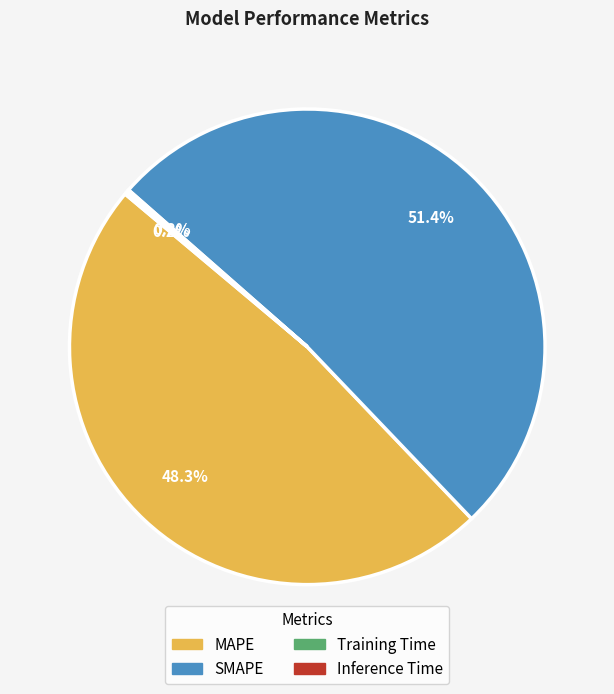

Does SMAPE represent more than half of the total?

Yes